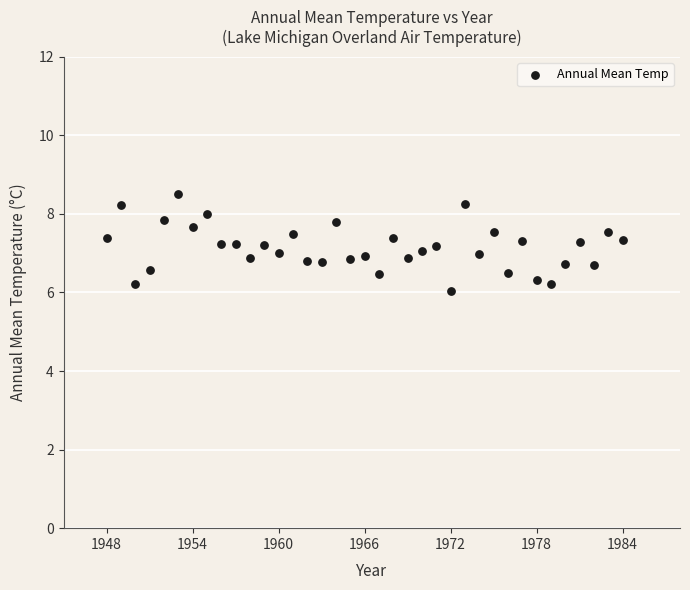

What is the range of X values (max minus min)?

36.0